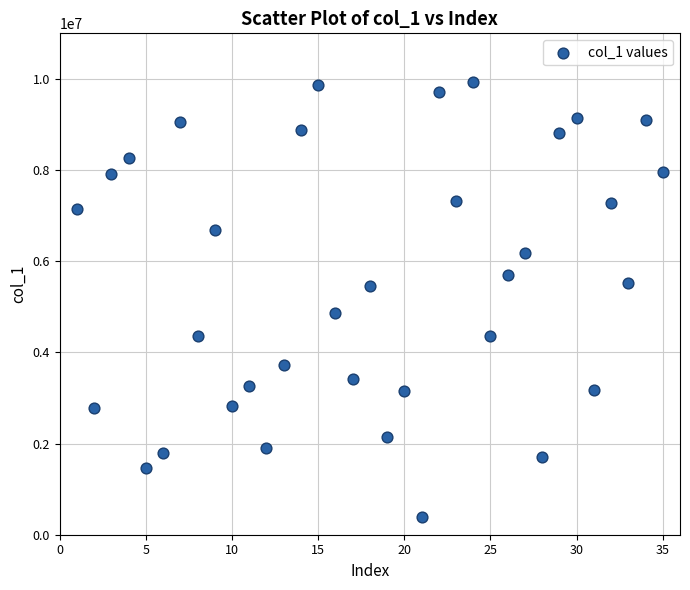

What is the range of X values (max minus min)?

34